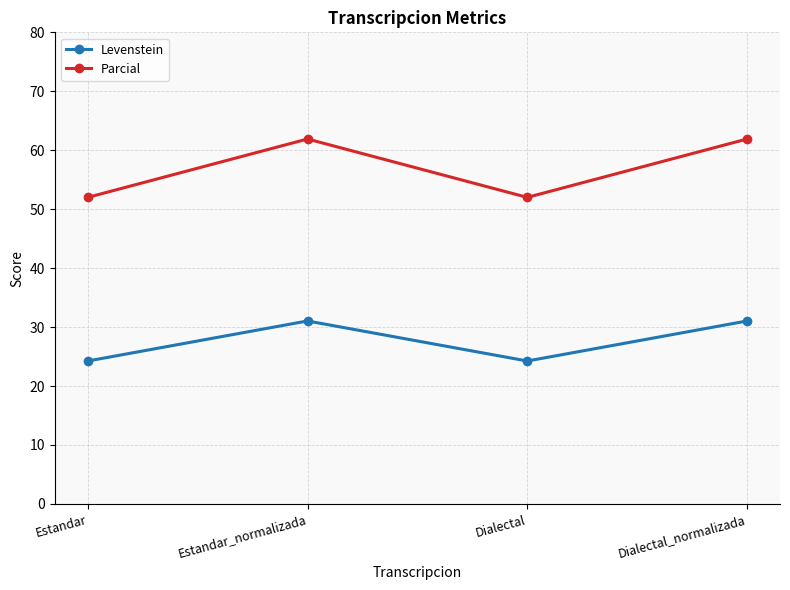

List the series in order of their overall mean, lowest first.

Levenstein, Parcial